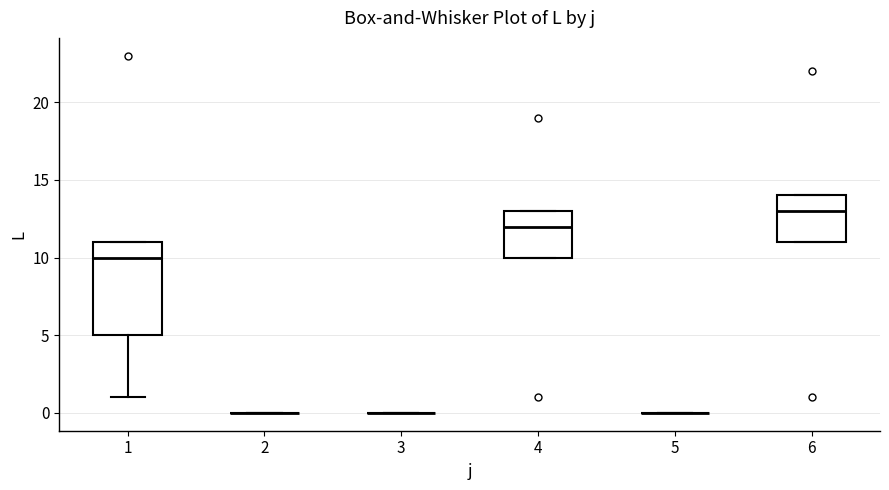

Comparing the boxes themselves (not the whiskers), which one is the tallest?

1